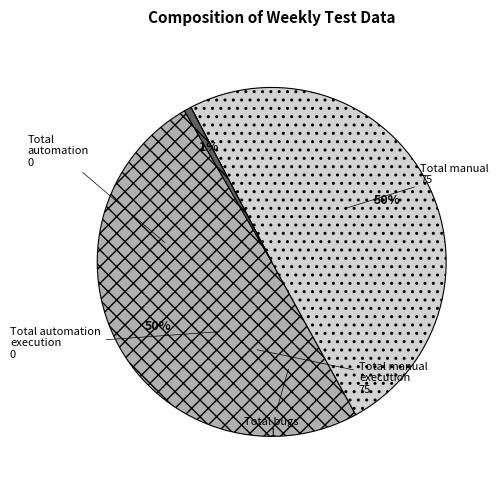

Is it true that Total manual is 50% of the pie?

True